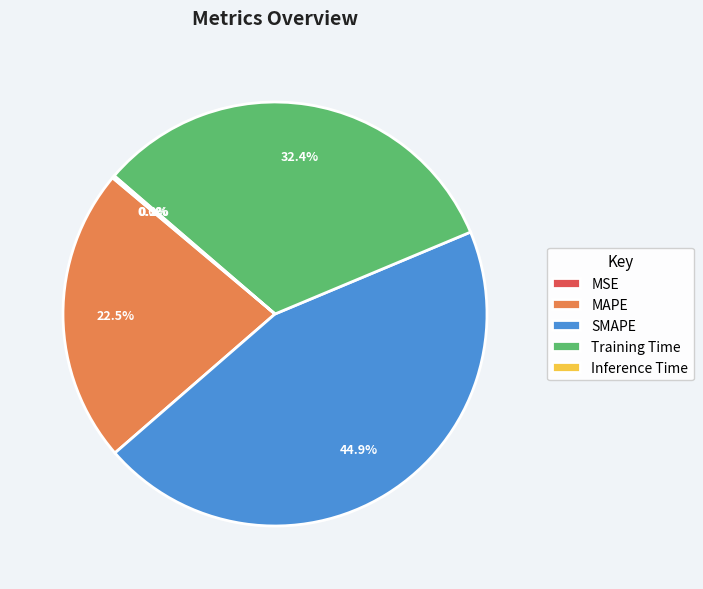

Combined, what portion of the pie is MAPE and Training Time?

54.9%